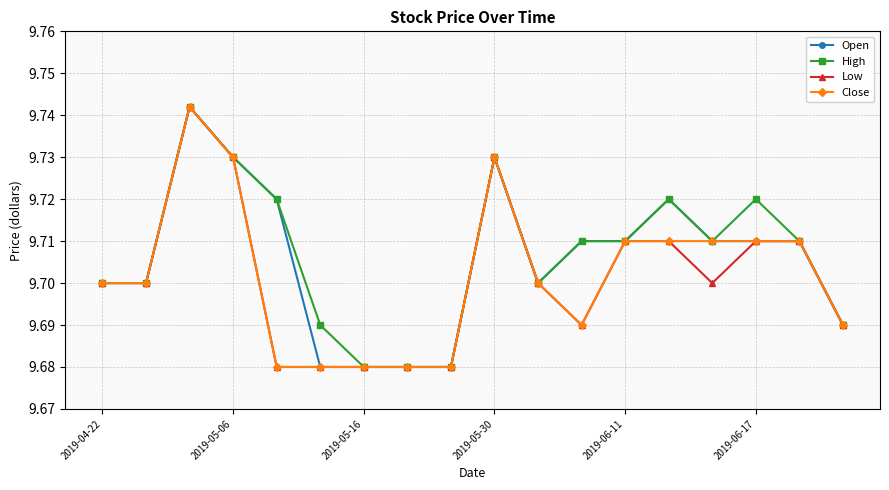

True or false: Open has more than 1 points higher than both neighbors.

True